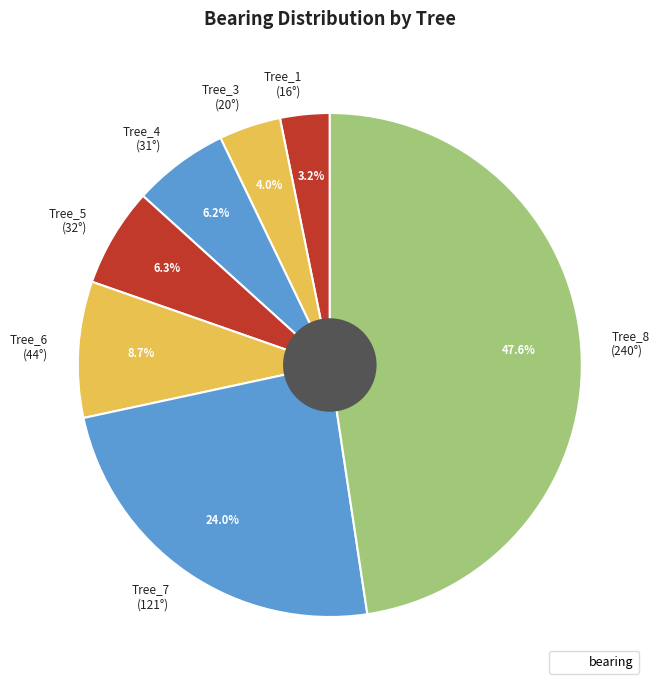

How many slices are in this pie chart?

7